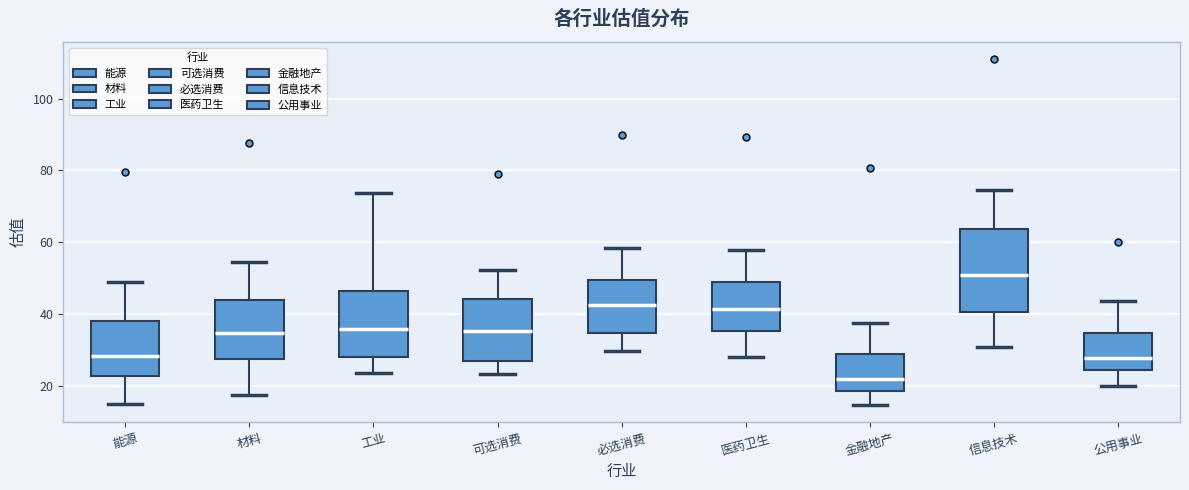

Where does the upper whisker of the box for 信息技术 end on the y-axis? The values are not printed on the chart, so give them approximately, as read against the axis.

74